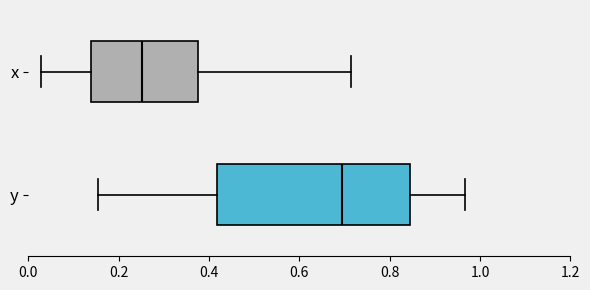

Reading bottom to top, transcribe this box plot: for each box, give where its median line is, the range the box spans, and where its two whiskers end, as read against the x-axis. The values are not printed on the chart, so give them approximately, as read against the axis.

y: median 0.70, box 0.42 to 0.84, whiskers 0.16 to 0.96
x: median 0.26, box 0.14 to 0.38, whiskers 0.02 to 0.72